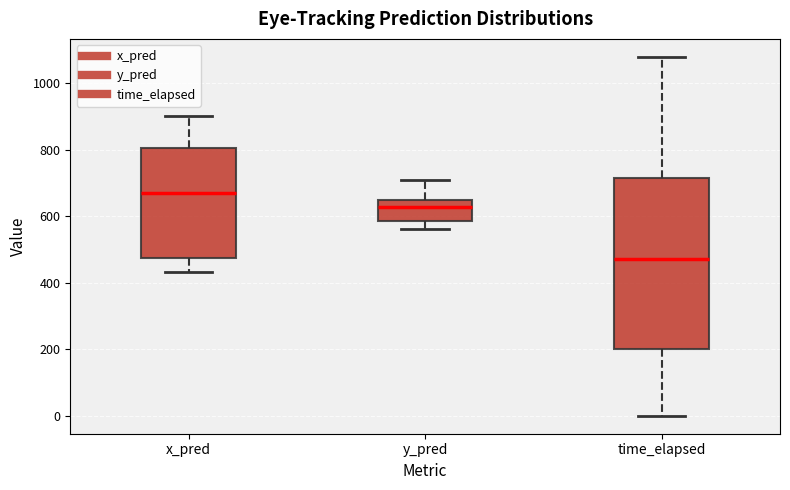

Where does the lower whisker of the box for x_pred end on the y-axis? The values are not printed on the chart, so give them approximately, as read against the axis.

440